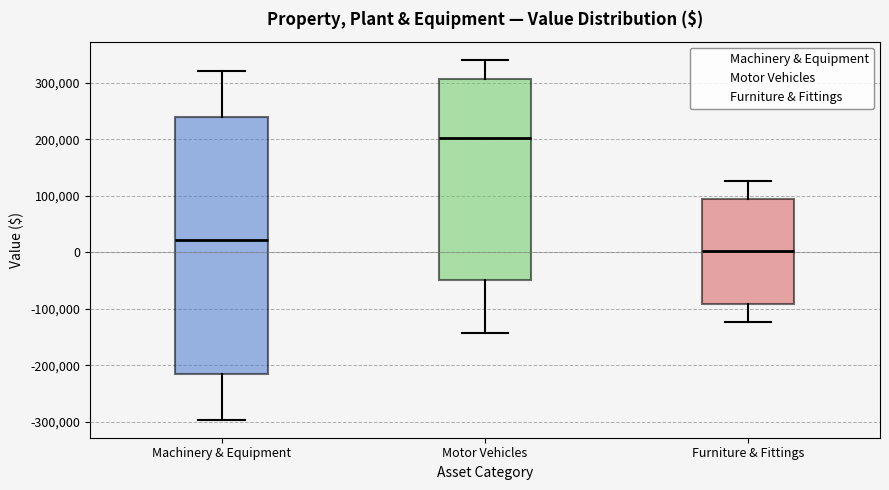

Comparing the boxes themselves (not the whiskers), which one is the tallest?

Machinery & Equipment